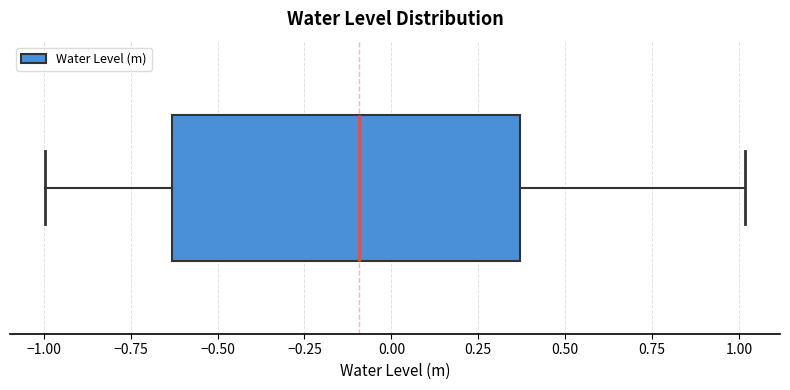

Where does the right whisker of the box end on the x-axis? The values are not printed on the chart, so give them approximately, as read against the axis.

1.00